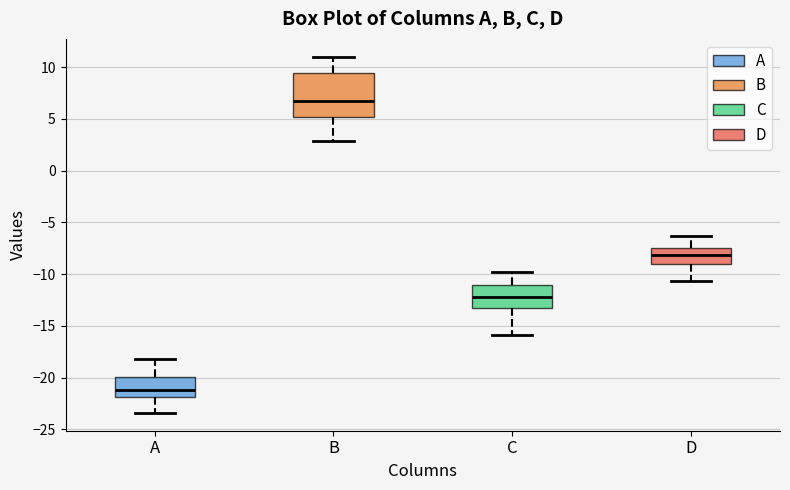

Reading left to right, transcribe this box plot: for each box, give where its median line is, the range the box spans, and where its two whiskers end, as read against the y-axis. The values are not printed on the chart, so give them approximately, as read against the axis.

A: median -21.0, box -22.0 to -20.0, whiskers -23.5 to -18.0
B: median 7.0, box 5.0 to 9.5, whiskers 3.0 to 11.0
C: median -12.0, box -13.0 to -11.0, whiskers -16.0 to -10.0
D: median -8.0, box -9.0 to -7.5, whiskers -10.5 to -6.5